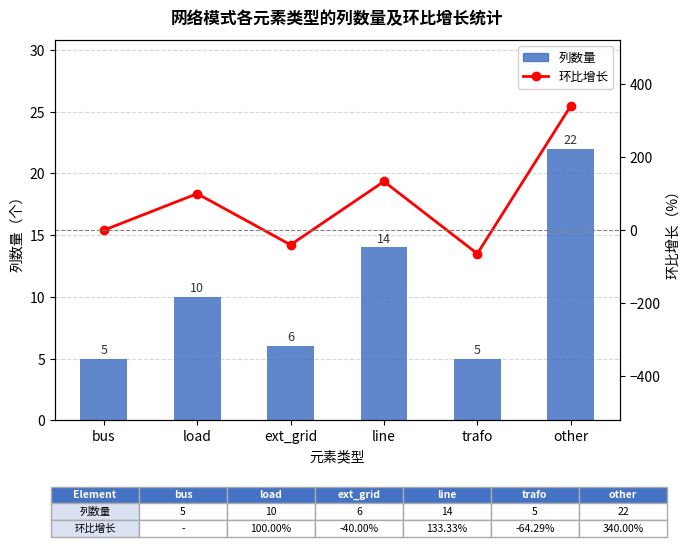

Which has a higher value, bus or ext_grid?

ext_grid